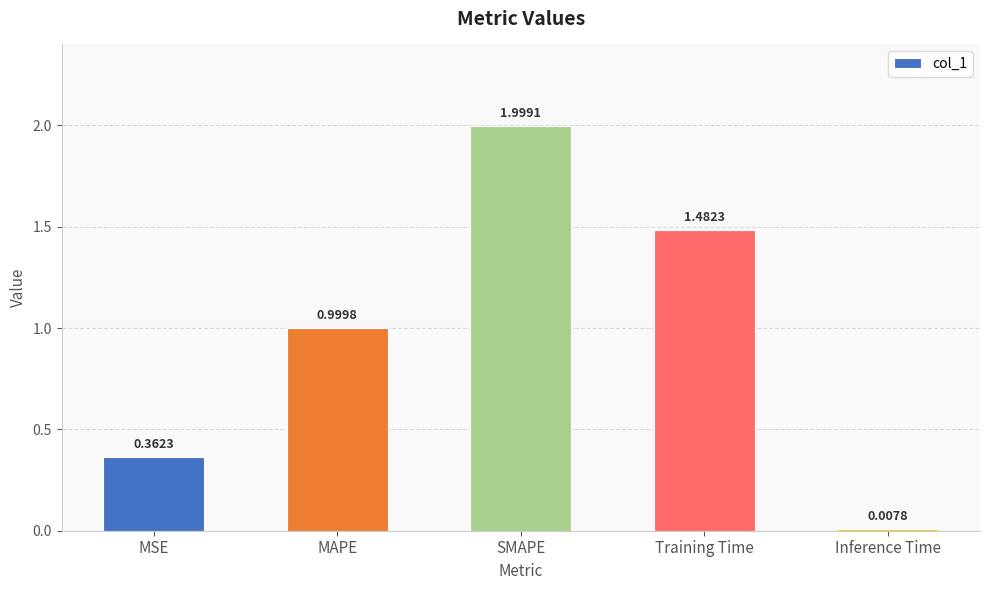

List the labels in order of value, smallest first.

Inference Time, MSE, MAPE, Training Time, SMAPE